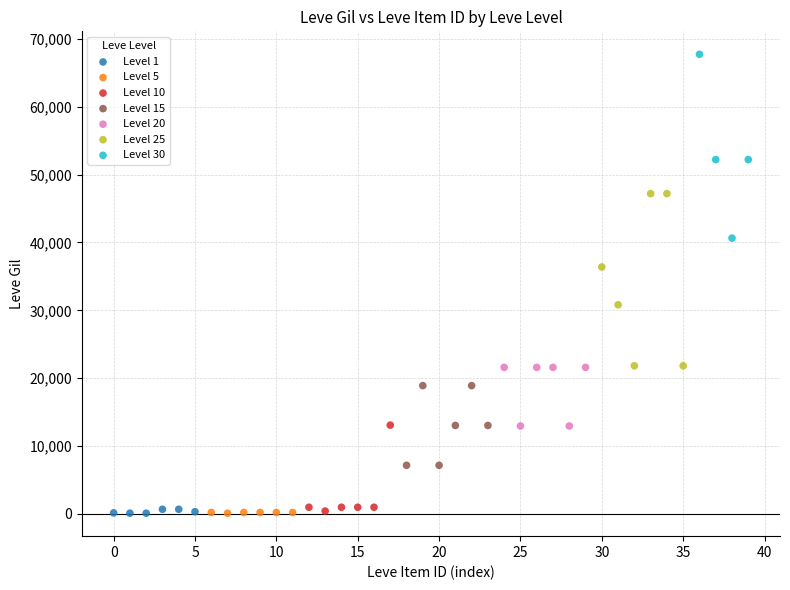

Which series reaches the maximum Y coordinate?

Level 30